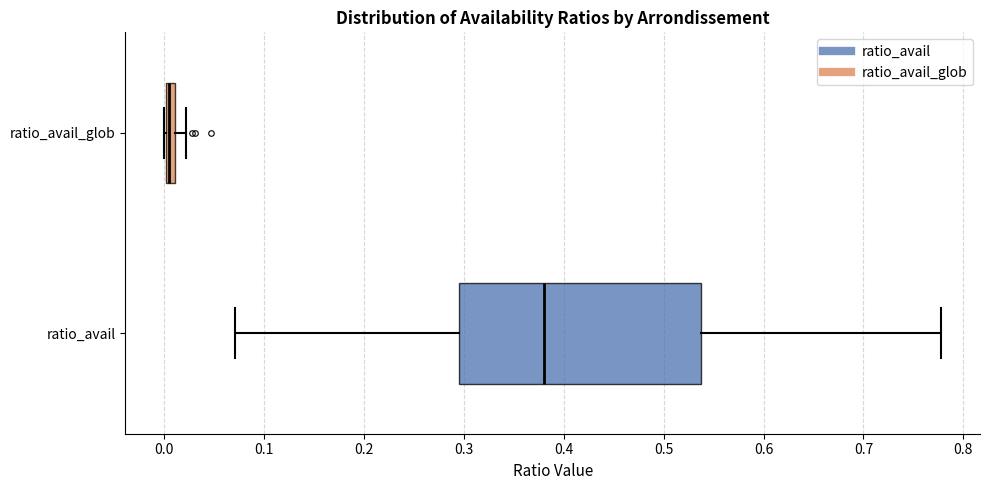

Where does the right whisker of the box for ratio_avail_glob end on the x-axis? The values are not printed on the chart, so give them approximately, as read against the axis.

0.02